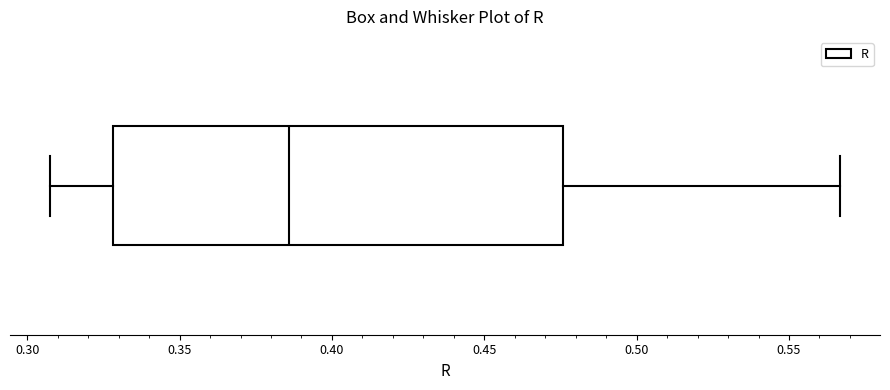

Where is the right edge of the box on the x-axis? The values are not printed on the chart, so give them approximately, as read against the axis.

0.475